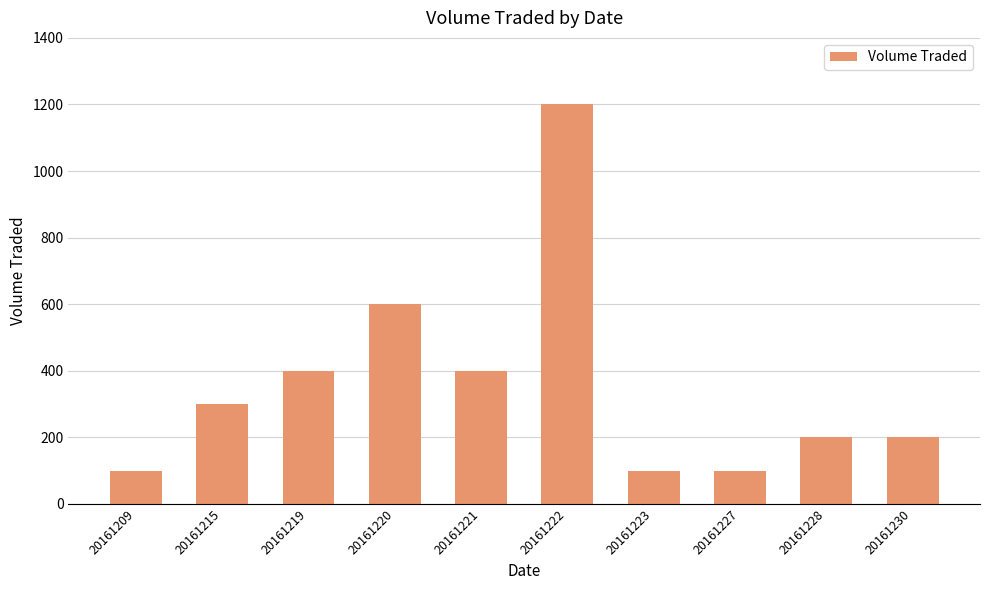

What is the value of the 6th bar from the left?

1200